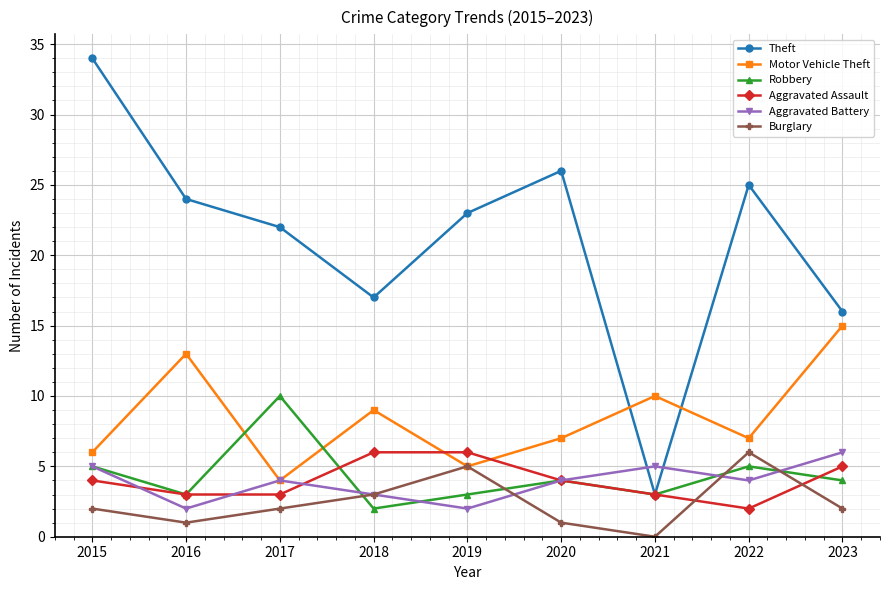

Is it true that Aggravated Battery equals 2 at 2016?

True